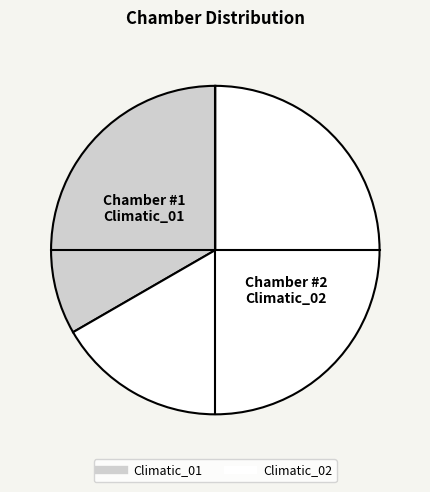

Which category accounts for the majority?

Climatic_02